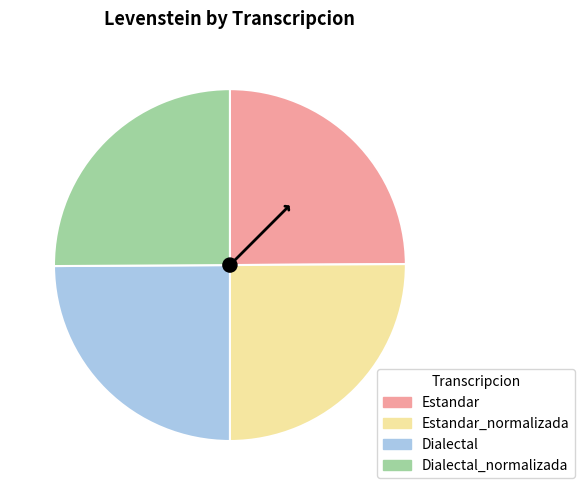

Is there any slice that represents more than half of the pie?

No